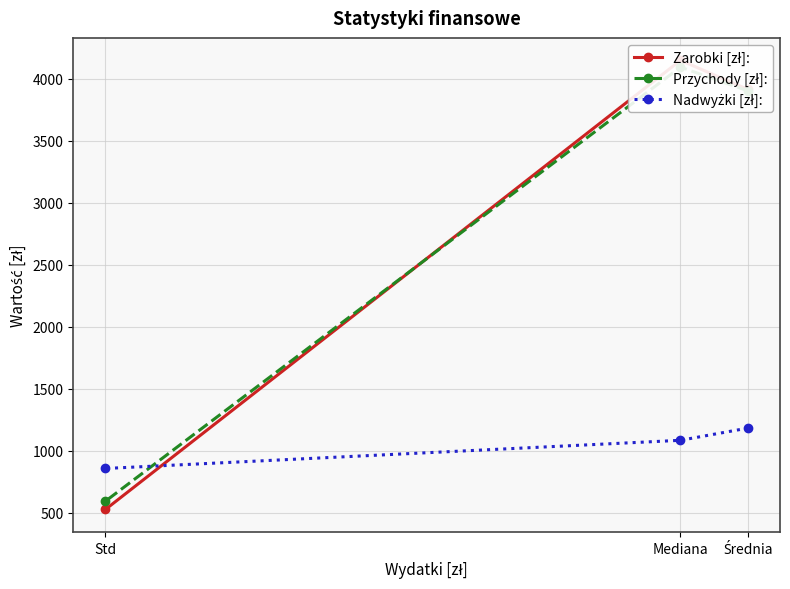

What are all the series names shown in the legend?

Zarobki [zł]:, Przychody [zł]:, Nadwyżki [zł]: